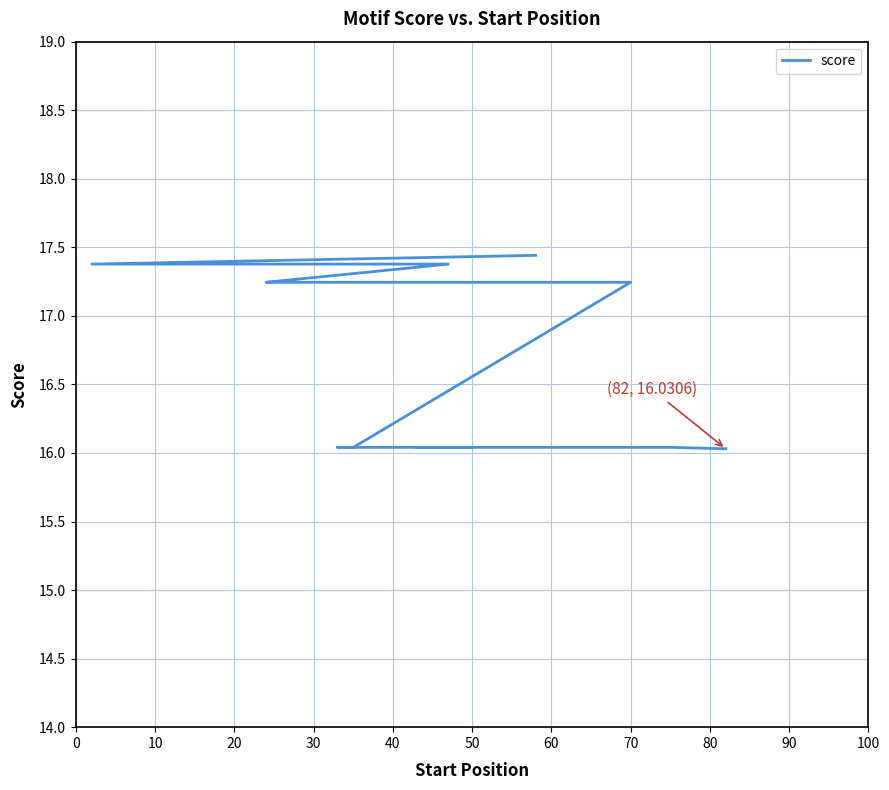

The value at 40 is 17.4. True or false?

True